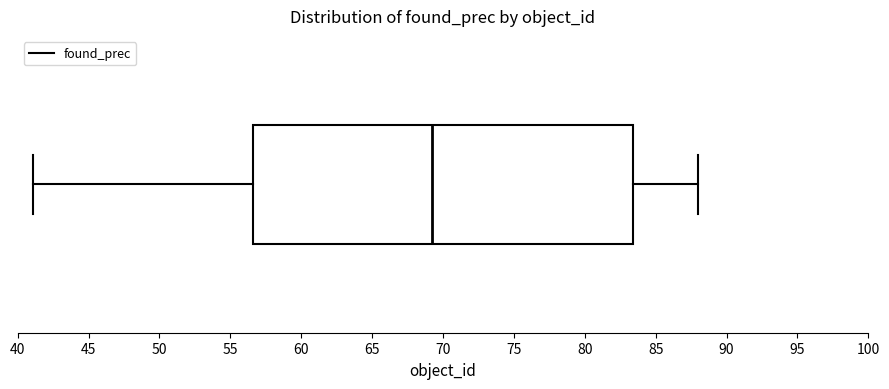

Read this box plot against the x-axis: the position of the median line, the range covered by the box, and the ends of both whiskers. The values are not printed on the chart, so give them approximately, as read against the axis.

median 69.0, box 56.5 to 83.5, whiskers 41.0 to 88.0